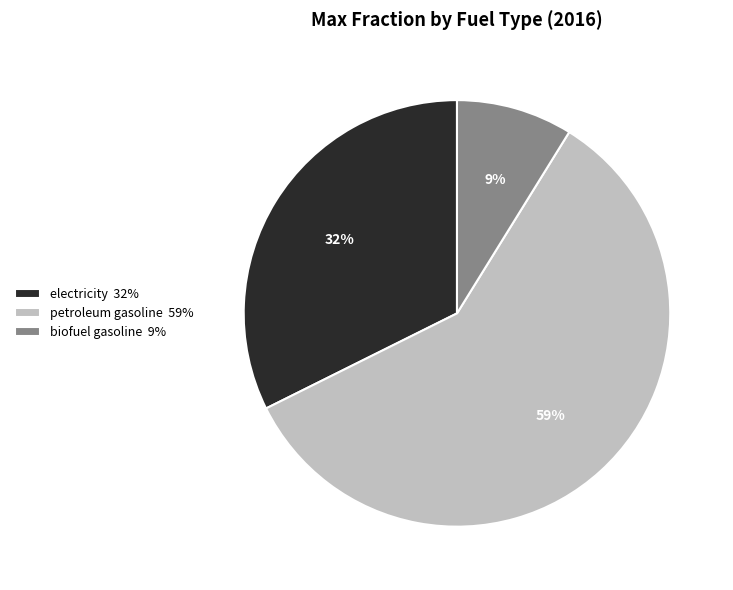

To the nearest percent, what is the average slice percentage?

33%